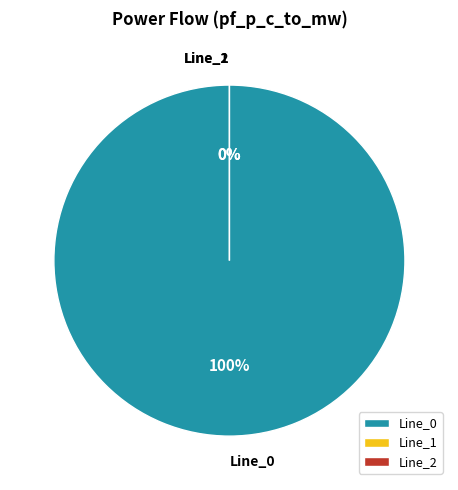

Count the number of slices in the pie.

3